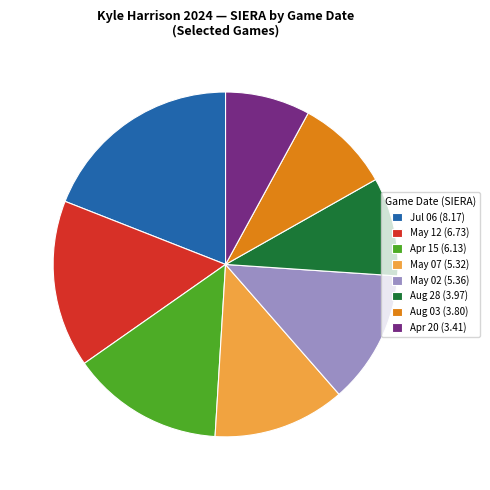

The May 12 (6.73) slice represents 16% of the pie. True or false?

True